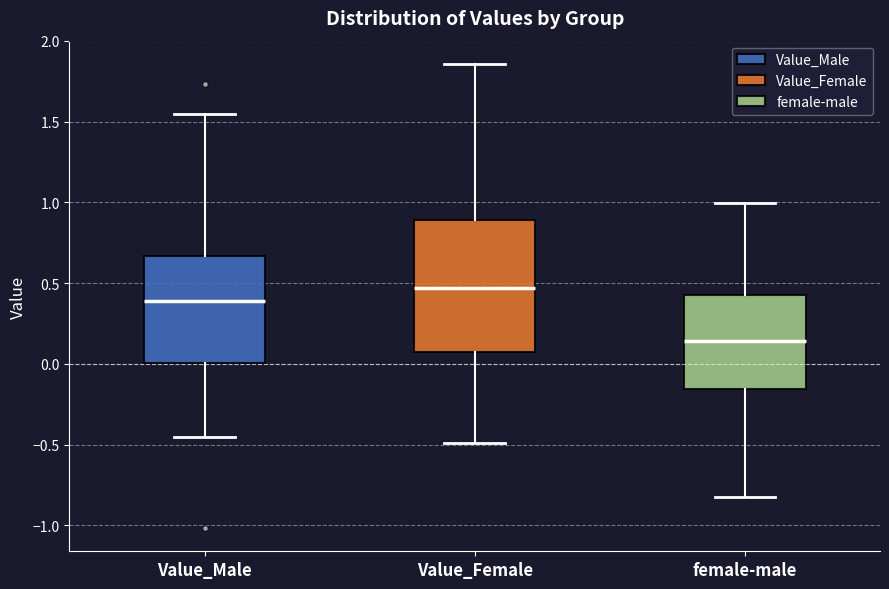

Which box's median line is the highest?

Value_Female